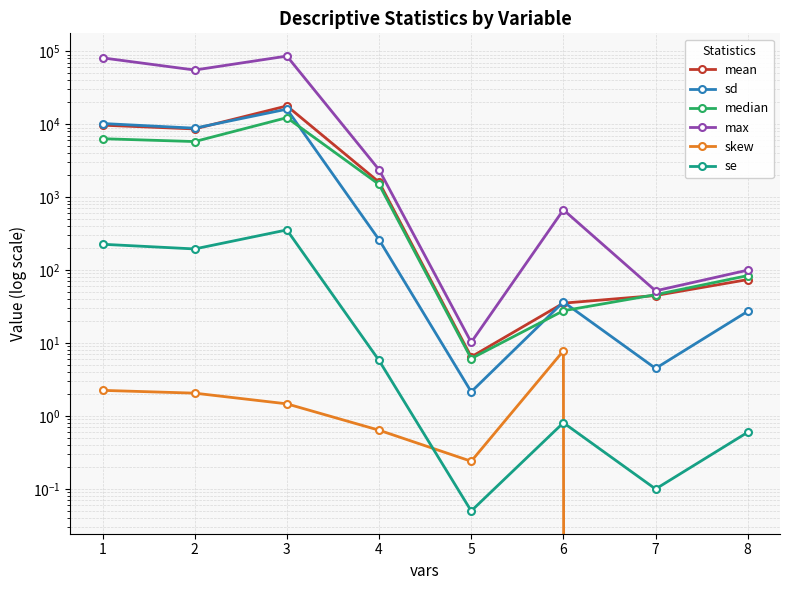

What is the difference between the skew values at 1 and 3?

0.8